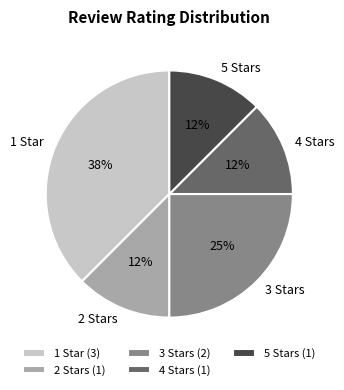

True or false: 1 Star accounts for 47% of the total.

False